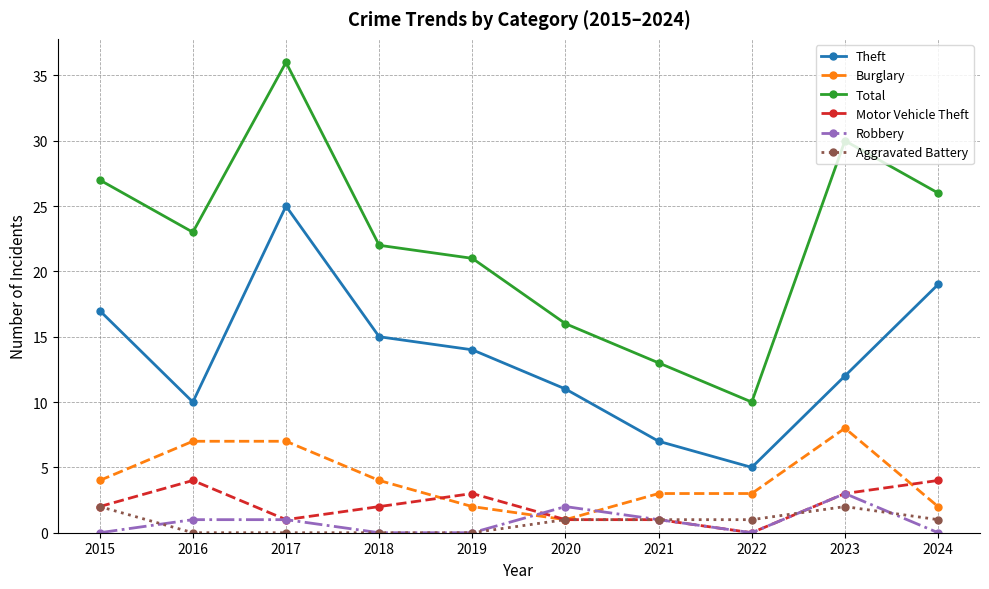

What is the spread (max minus min) of values at 2018?

22